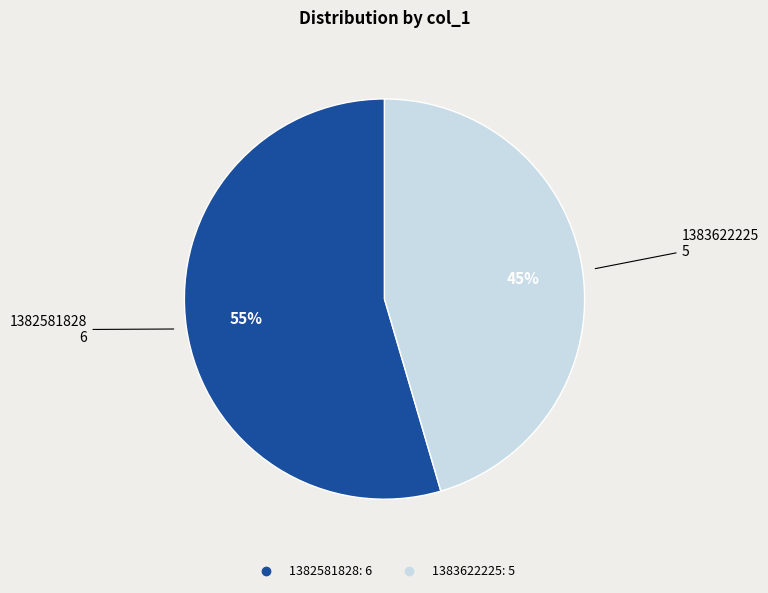

To the nearest percent, what is the combined percentage of 1383622225 and 1382581828?

100%